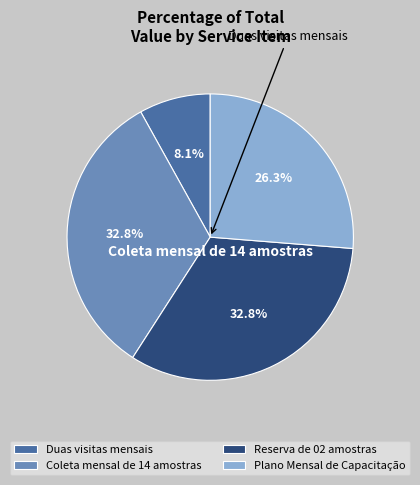

What percentage is the Reserva de 02 amostras slice, to the nearest percent?

33%